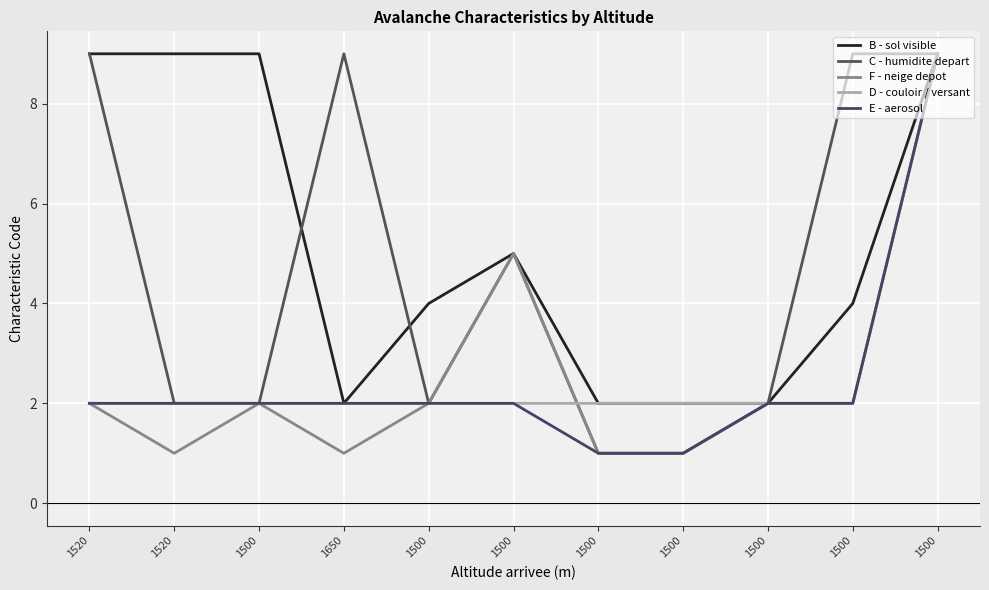

Does the chart display data point markers on the line(s)?

No